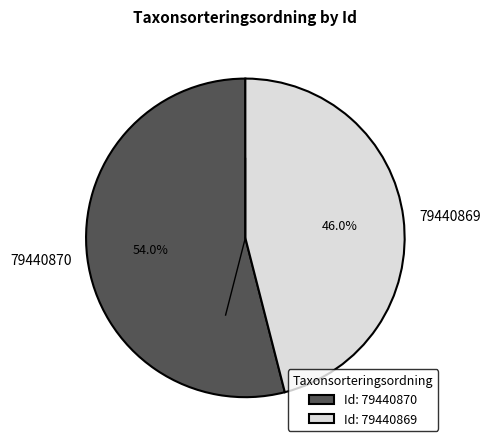

To the nearest percent, what percentage of the pie is 79440869?

46%